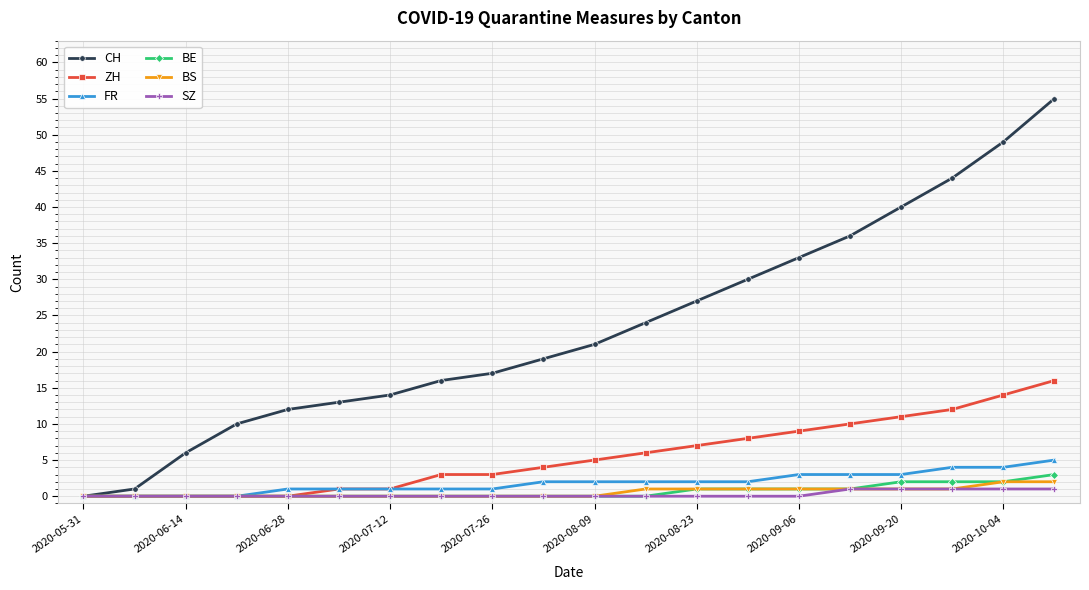

Which series has the widest spread of values?

CH